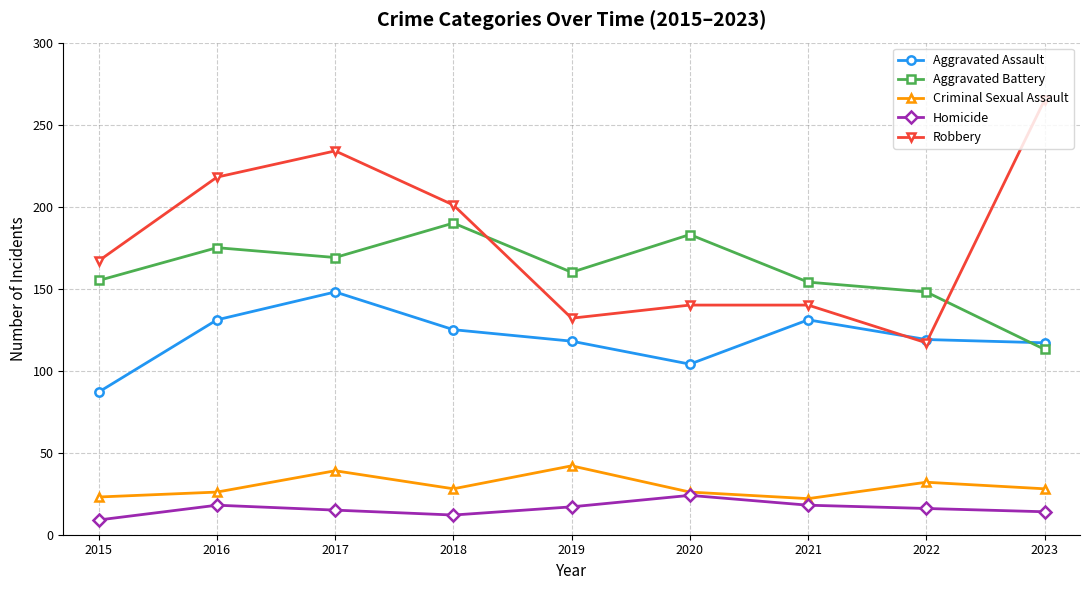

What is the difference between the Aggravated Assault values at 2023 and 2017?

31